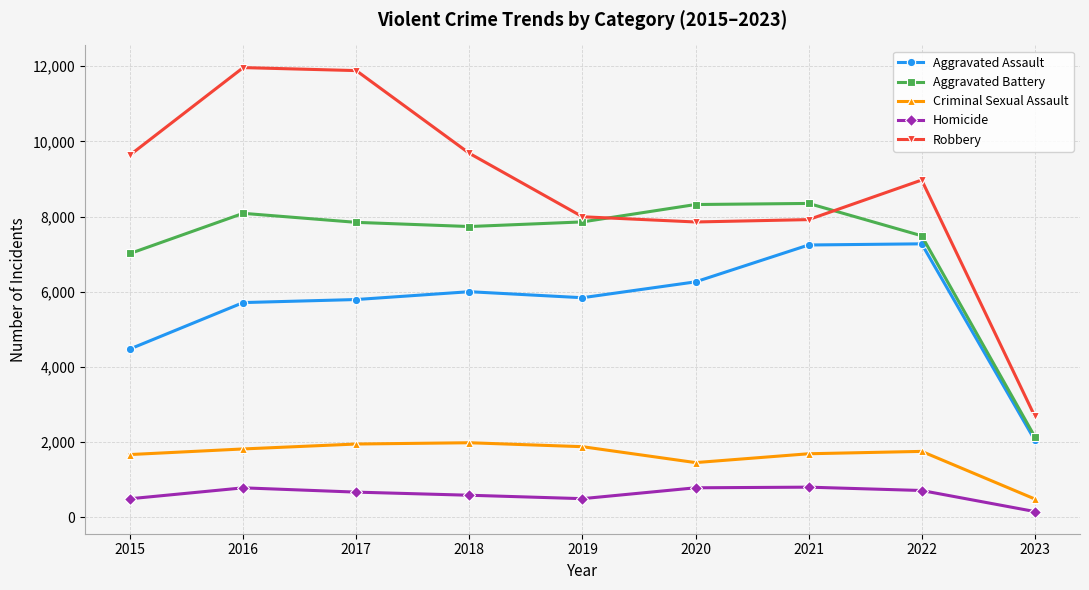

Is the value of Aggravated Battery at 2022 greater than the value of Robbery at 2019?

No